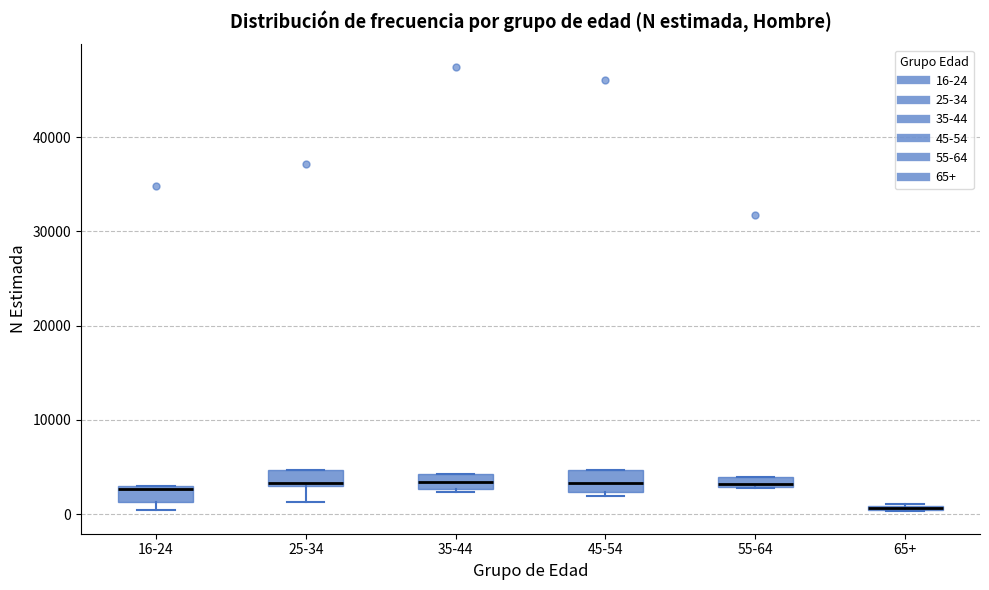

Where is the upper edge of the box for 35-44 on the y-axis? The values are not printed on the chart, so give them approximately, as read against the axis.

4000